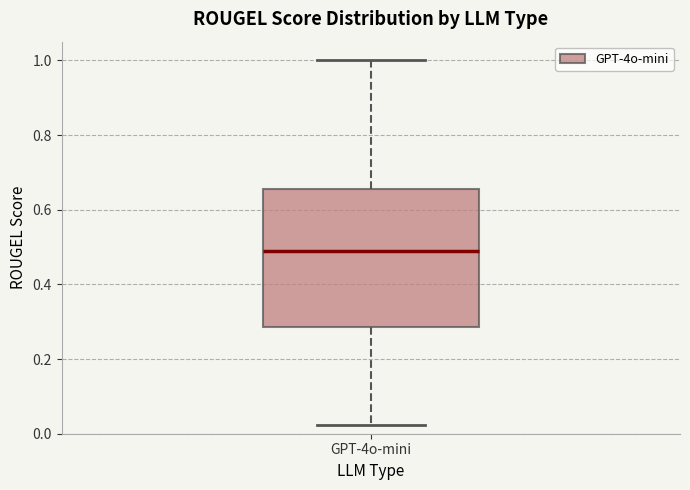

Read this box plot against the y-axis: the position of the median line, the range covered by the box, and the ends of both whiskers. The values are not printed on the chart, so give them approximately, as read against the axis.

median 0.48, box 0.28 to 0.66, whiskers 0.02 to 1.00